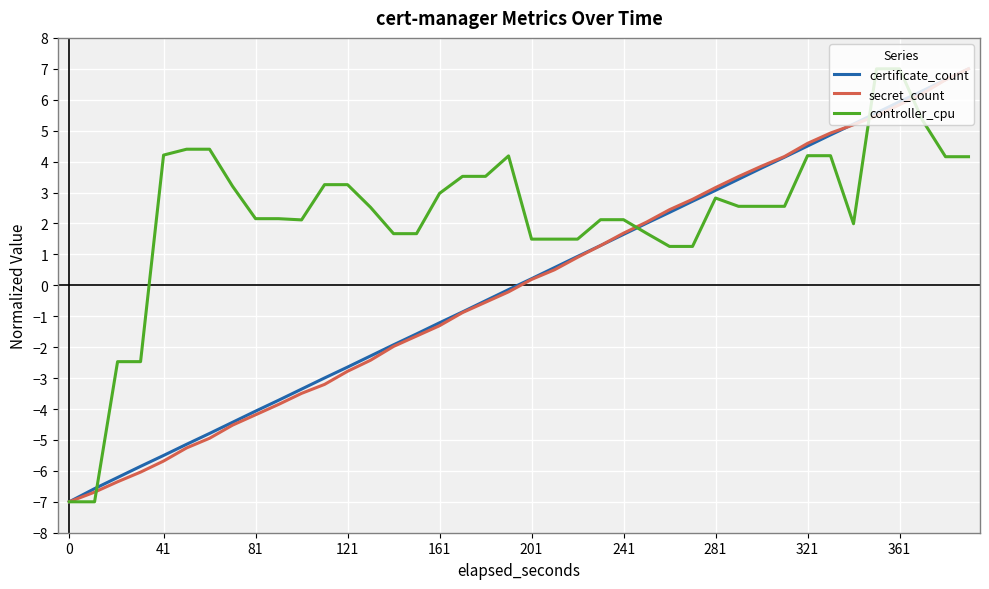

Which series has the largest total across all categories?

controller_cpu